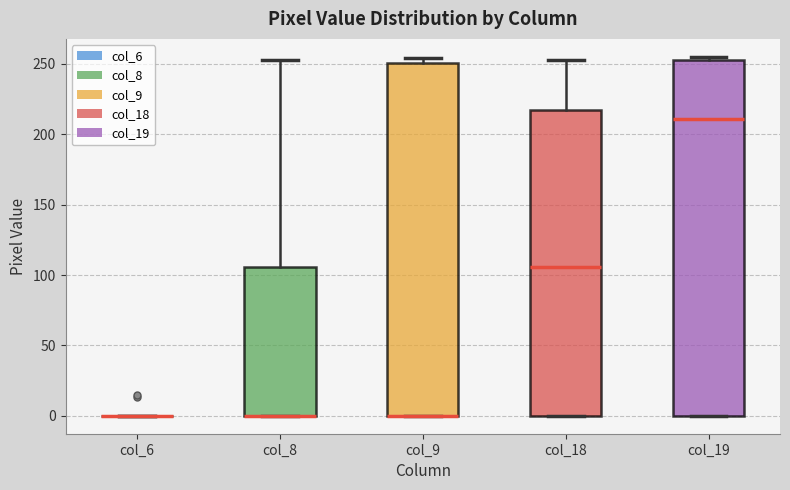

Reading left to right, transcribe this box plot: for each box, give where its median line is, the range the box spans, and where its two whiskers end, as read against the y-axis. The values are not printed on the chart, so give them approximately, as read against the axis.

col_6: box collapsed to a line at 0, whiskers 0 to 0
col_8: median 0 (drawn on the box's lower edge), box 0 to 105, whiskers 0 to 255
col_9: median 0 (drawn on the box's lower edge), box 0 to 250, whiskers 0 to 255
col_18: median 105, box 0 to 215, whiskers 0 to 255
col_19: median 210, box 0 to 255, whiskers 0 to 255 (just above the box's upper edge)